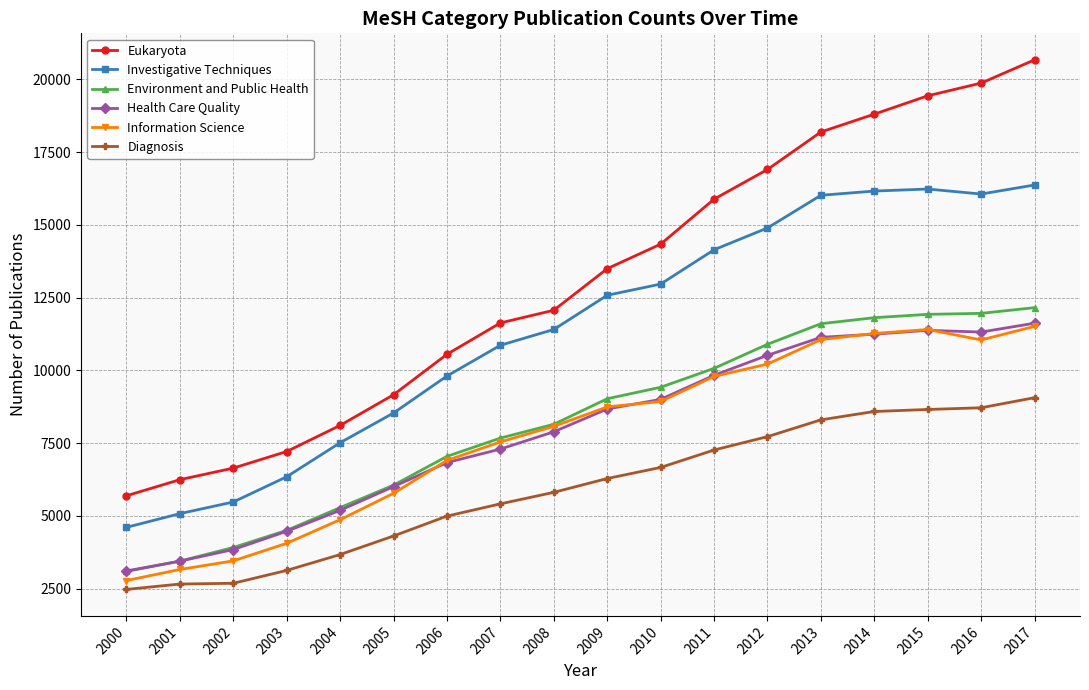

How many data points in Investigative Techniques are less than 12581?

9